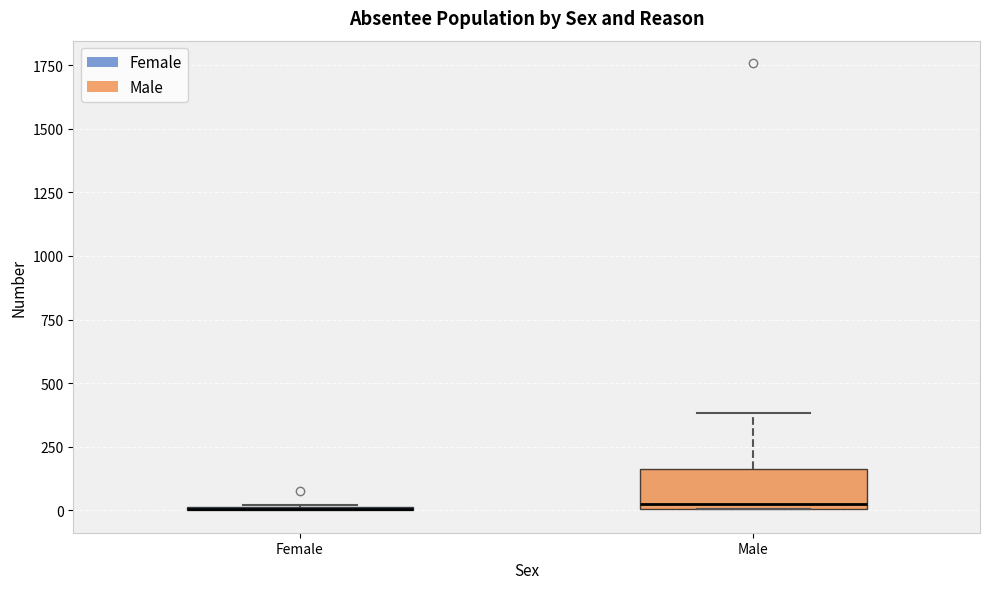

Reading left to right, read every box against the y-axis: the position of its median line, the range the box covers, and the ends of its whiskers. The values are not printed on the chart, so give them approximately, as read against the axis.

Female: box collapsed to a line at 0, whiskers 0 to 0
Male: median 50, box 0 to 150, whiskers 0 to 400